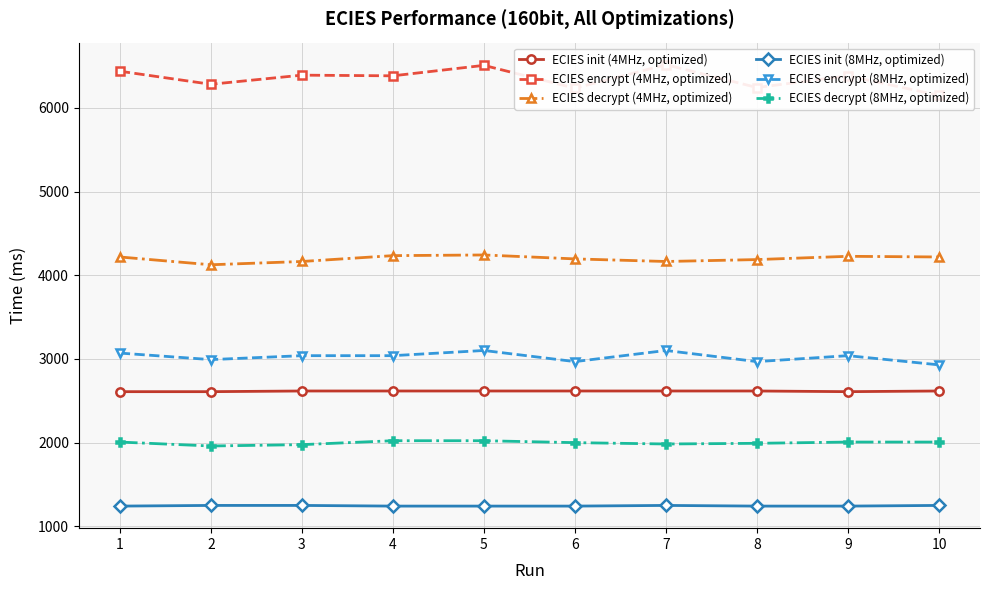

Reading left to right, what are all the values shown in this chart?

ECIES init (4MHz, optimized): 1=2609	2=2609	3=2617	4=2617	5=2617	6=2617	7=2617	8=2617	9=2609	10=2617
ECIES encrypt (4MHz, optimized): 1=6437	2=6281	3=6390	4=6382	5=6507	6=6234	7=6515	8=6242	9=6382	10=6148
ECIES decrypt (4MHz, optimized): 1=4218	2=4125	3=4164	4=4234	5=4242	6=4195	7=4164	8=4187	9=4226	10=4218
ECIES init (8MHz, optimized): 1=1242	2=1250	3=1250	4=1242	5=1242	6=1242	7=1250	8=1242	9=1242	10=1250
ECIES encrypt (8MHz, optimized): 1=3070	2=2992	3=3039	4=3039	5=3101	6=2968	7=3101	8=2968	9=3039	10=2929
ECIES decrypt (8MHz, optimized): 1=2007	2=1960	3=1976	4=2023	5=2023	6=2000	7=1984	8=1992	9=2007	10=2007